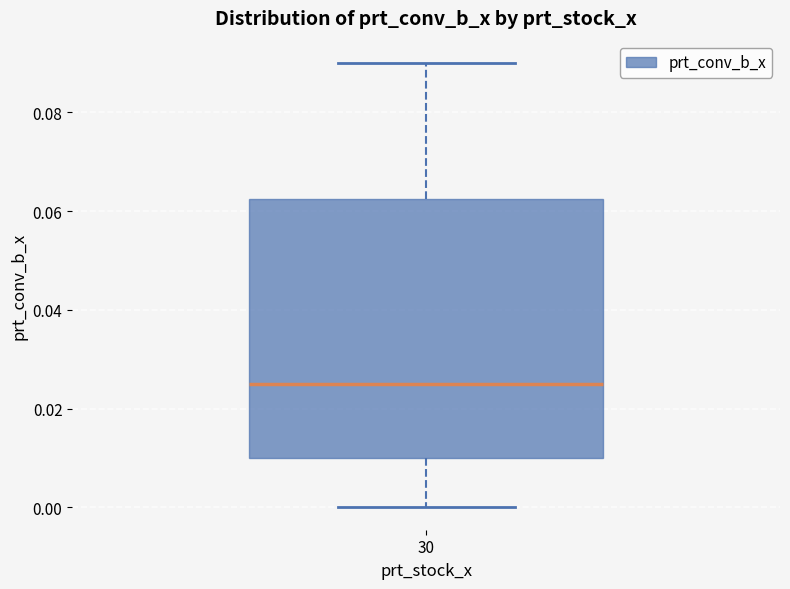

Read this box plot against the y-axis: the position of the median line, the range covered by the box, and the ends of both whiskers. The values are not printed on the chart, so give them approximately, as read against the axis.

median 0.026, box 0.010 to 0.062, whiskers 0.000 to 0.090